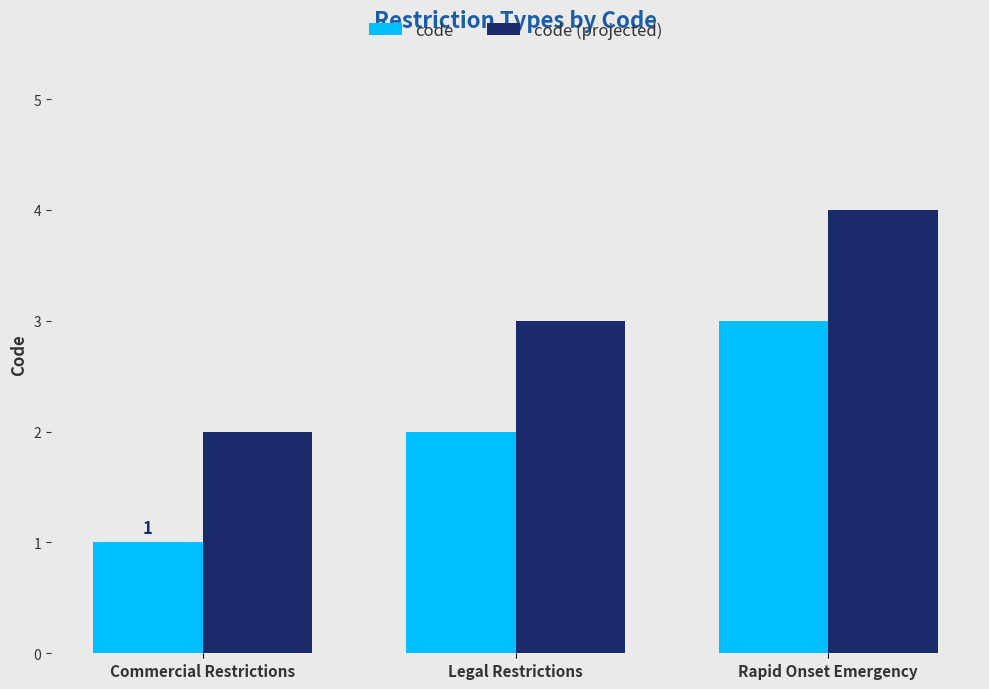

Rank the series by their maximum value, from highest to lowest.

code (projected), code